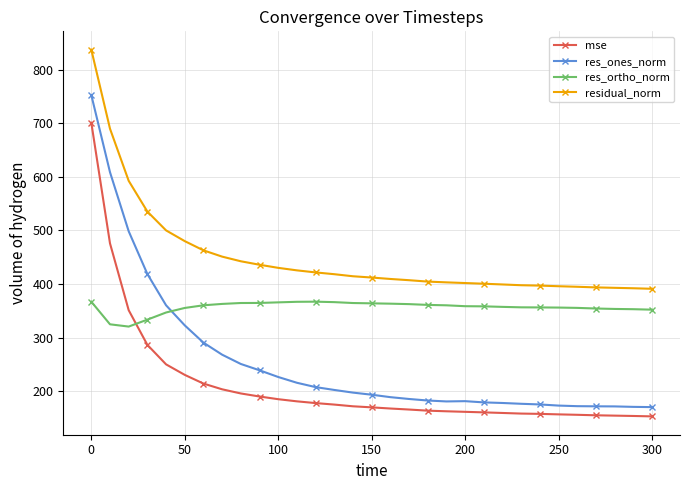

Which series has the largest total across all categories?

residual_norm